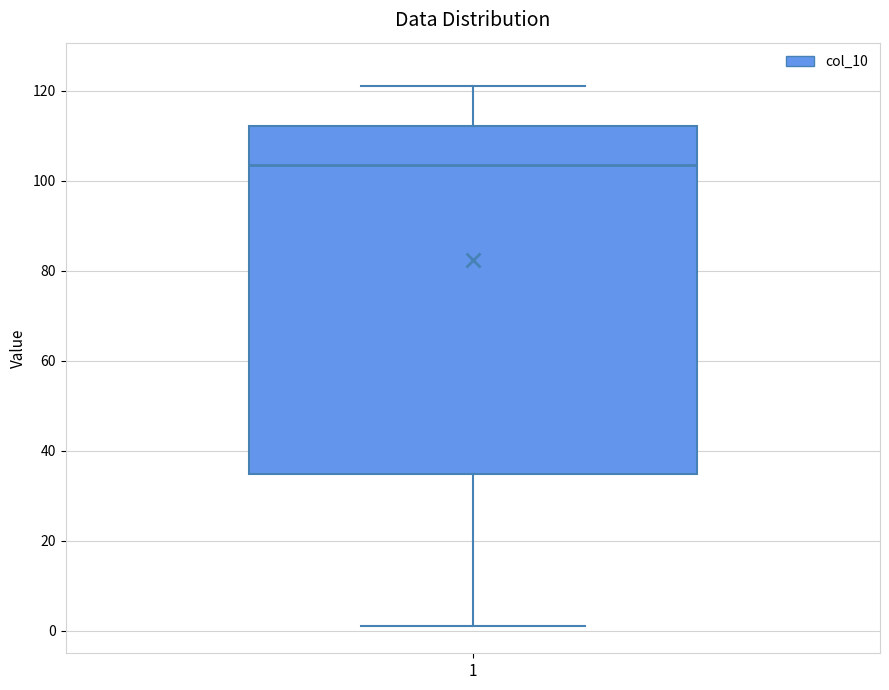

Read this box plot against the y-axis: the position of the median line, the range covered by the box, and the ends of both whiskers. The values are not printed on the chart, so give them approximately, as read against the axis.

median 104, box 34 to 112, whiskers 2 to 122